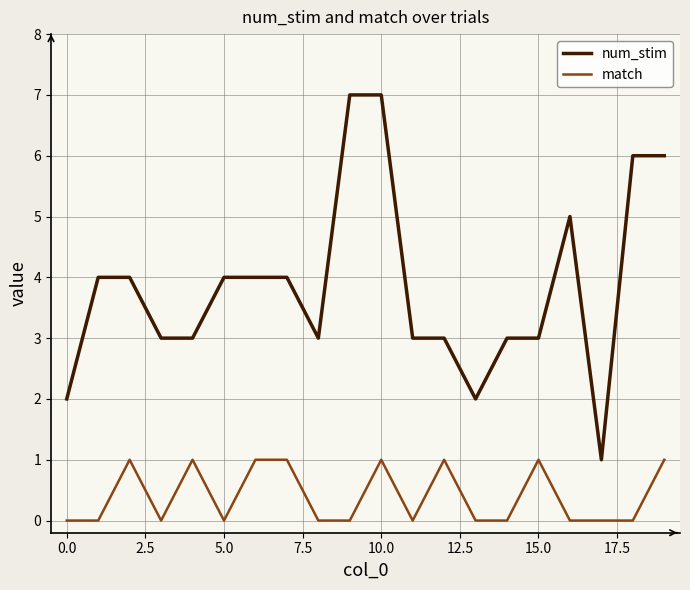

Which series has the largest range (max minus min)?

num_stim